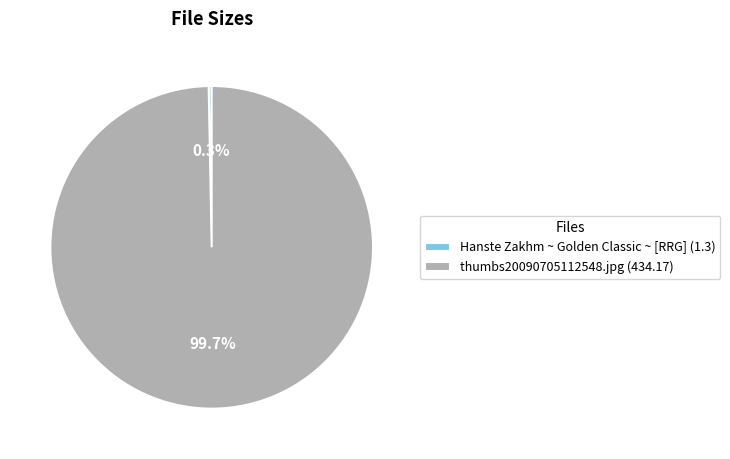

How many segments does this pie chart have?

2